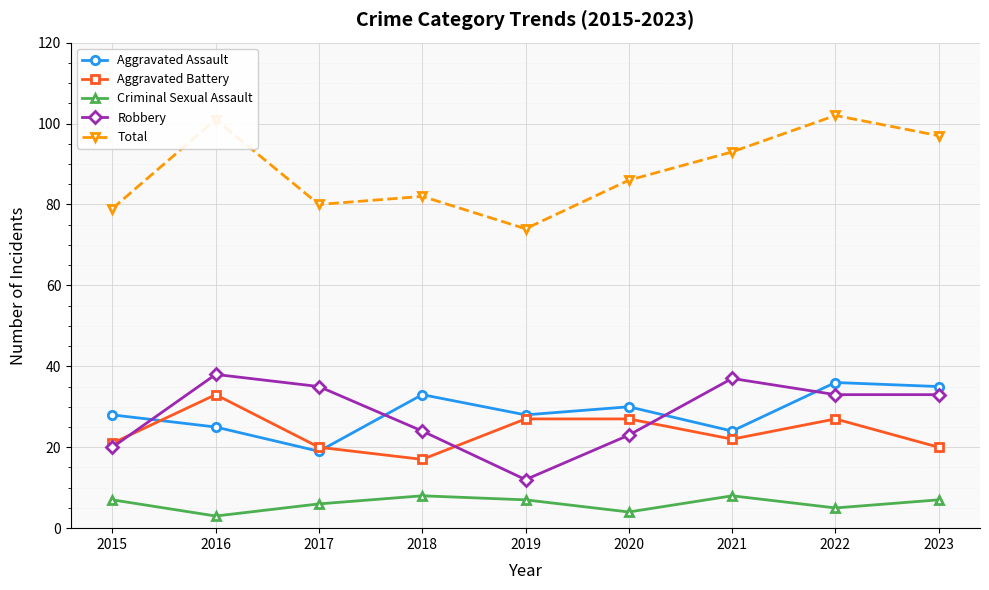

What is the difference between the Total values at 2019 and 2020?

12